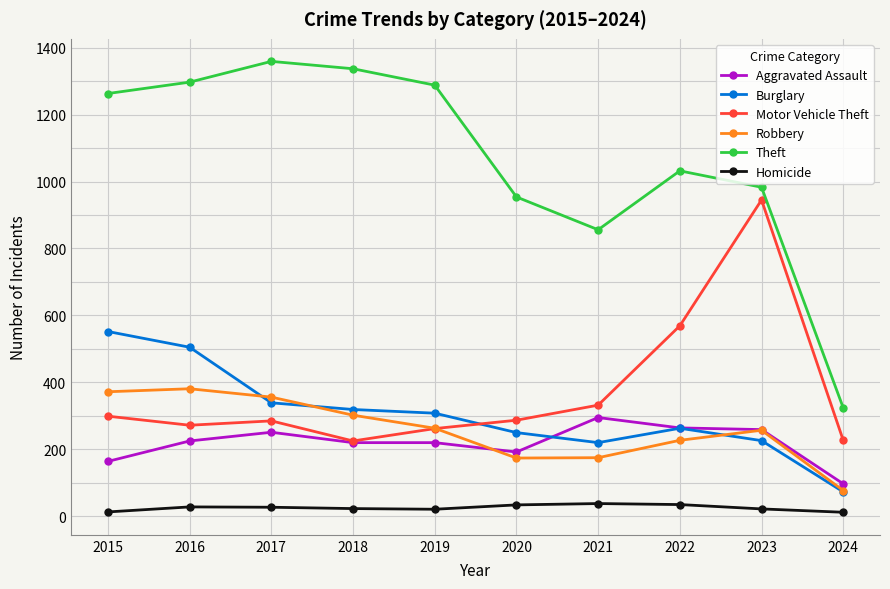

How many categories are shown in the chart?

10